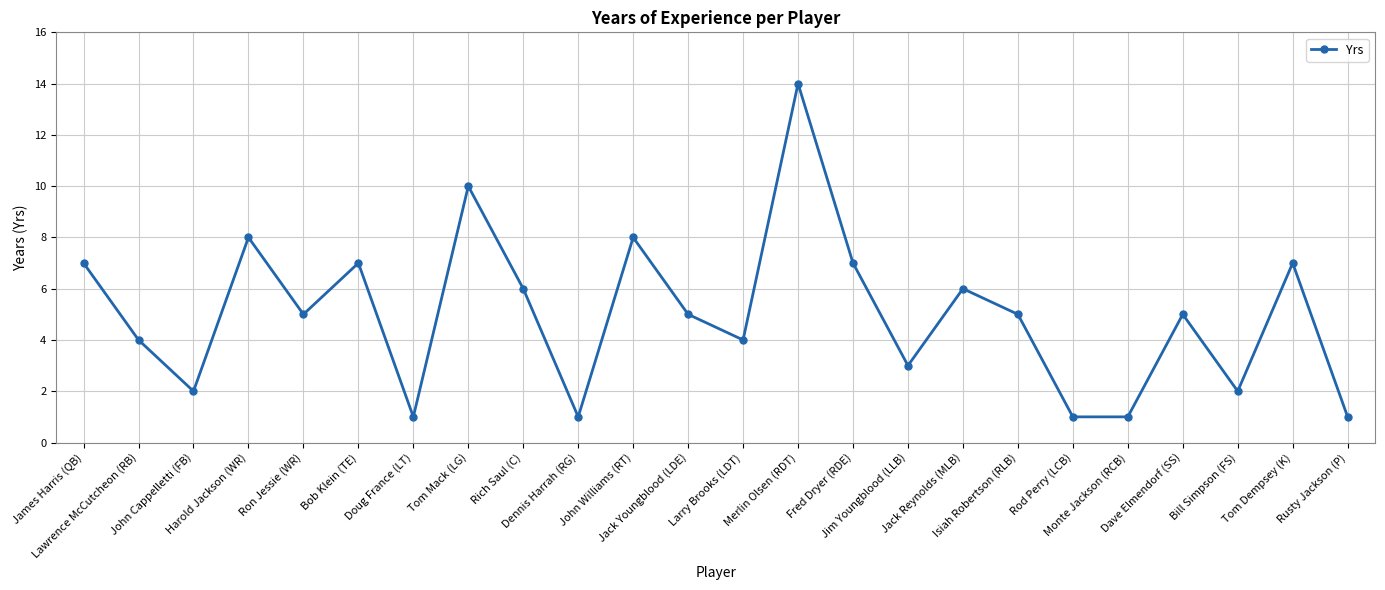

Is it true that the value at Tom Dempsey (K) is 10?

False